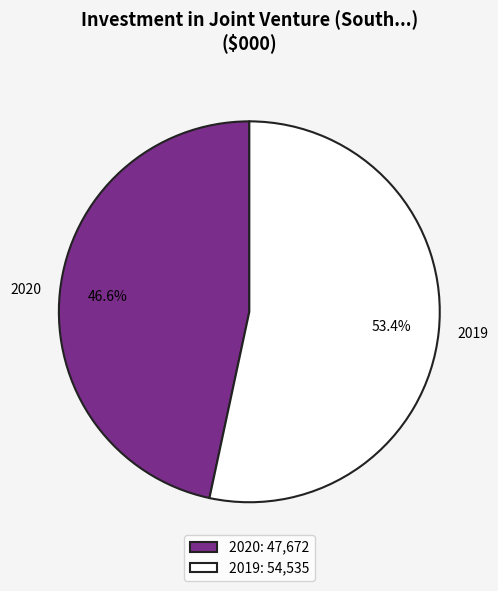

Which has a higher value, 2020 or 2019?

2019